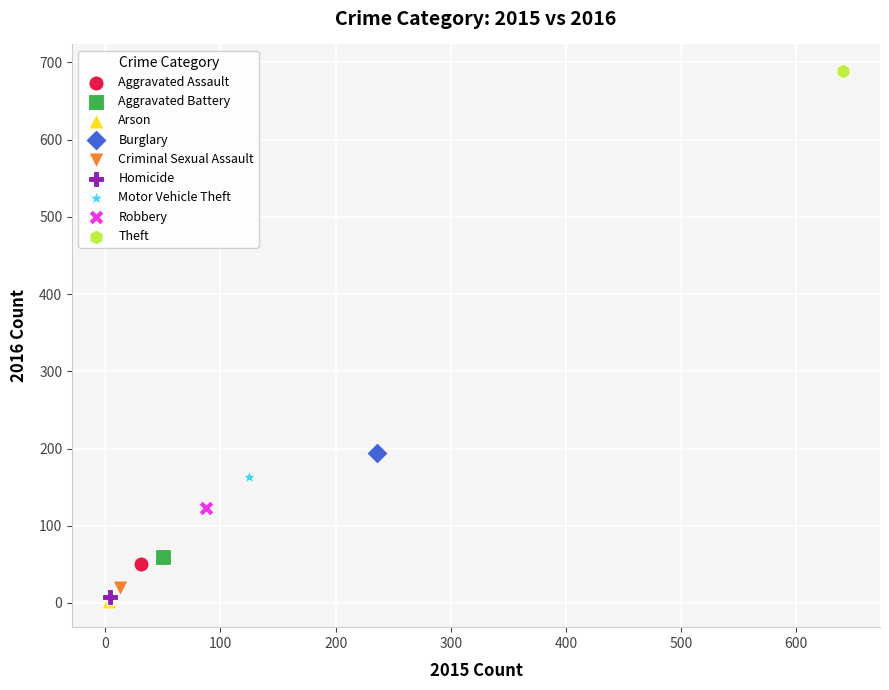

What are all the series names shown in the legend?

Aggravated Assault, Aggravated Battery, Arson, Burglary, Criminal Sexual Assault, Homicide, Motor Vehicle Theft, Robbery, Theft